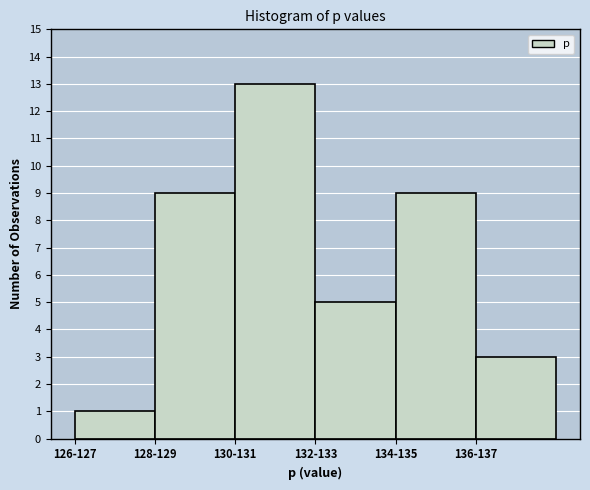

Reading right to left, transcribe all the data shown in this chart.

3	9	5	13	9	1